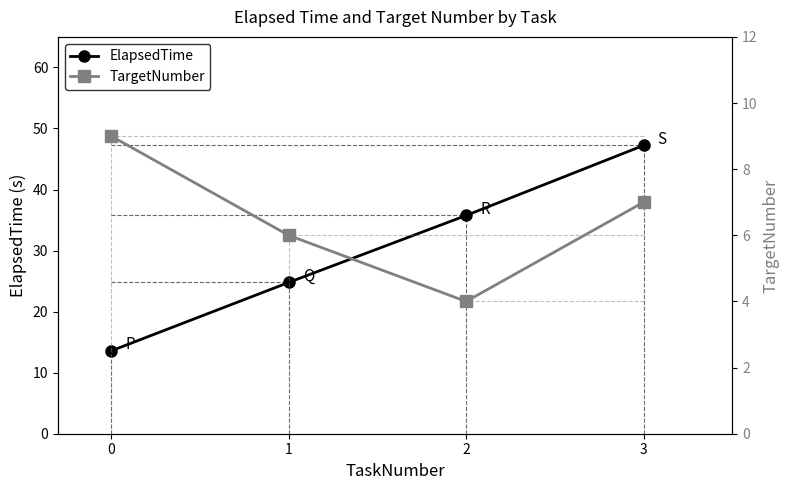

What is the difference between the maximum and minimum values in the TargetNumber series?

5.0